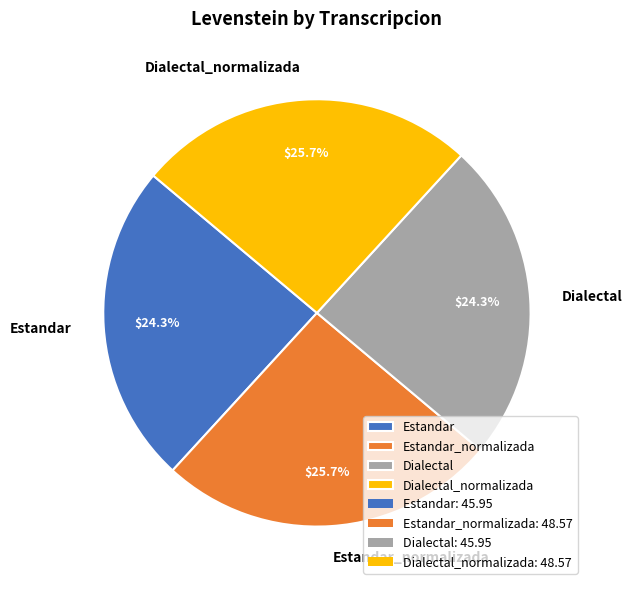

What portion of the pie excludes Dialectal?

75.7%